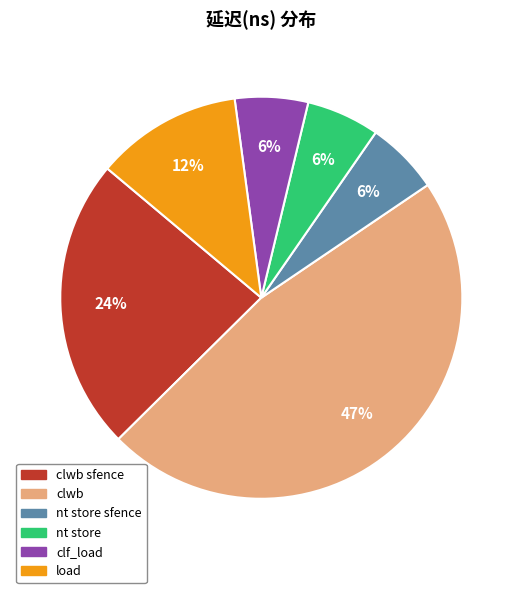

Is the sum of clwb sfence and nt store sfence greater than half?

No